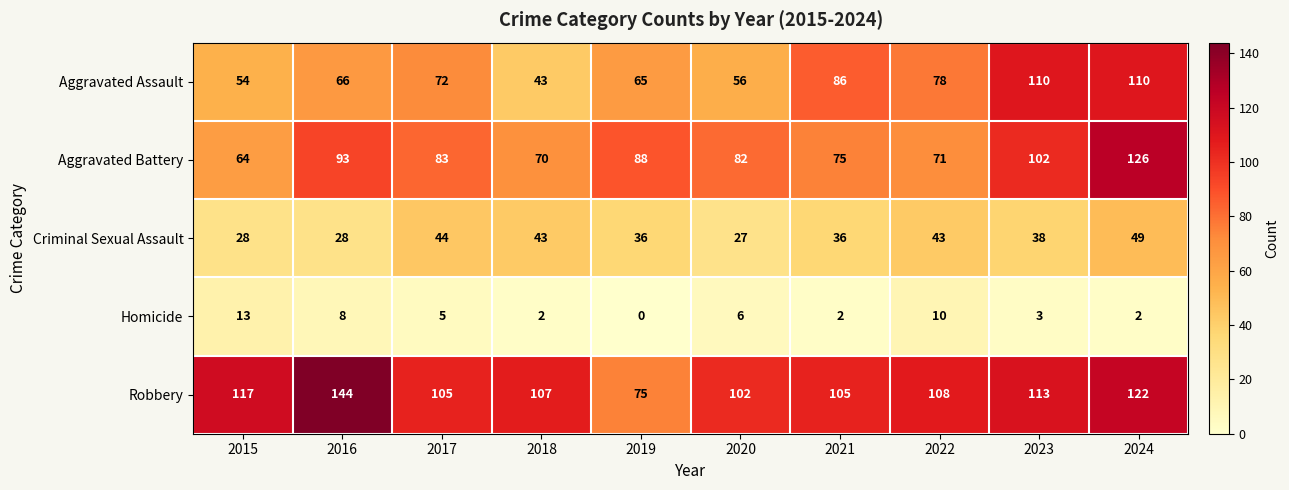

What is the minimum value for Criminal Sexual Assault?

27